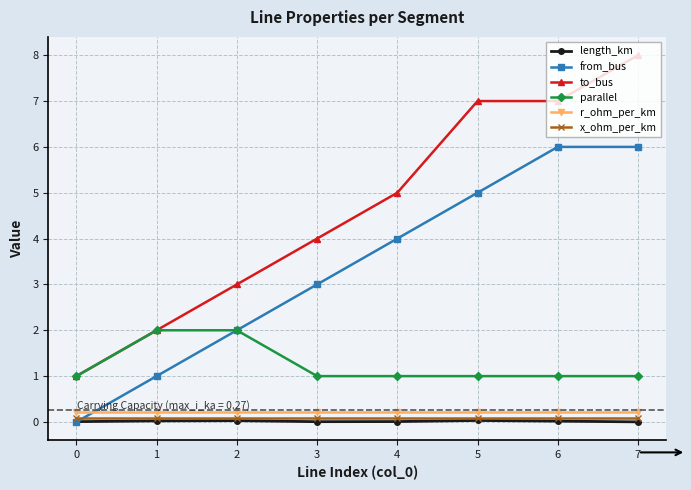

What is the total value across all series at 5?

13.3